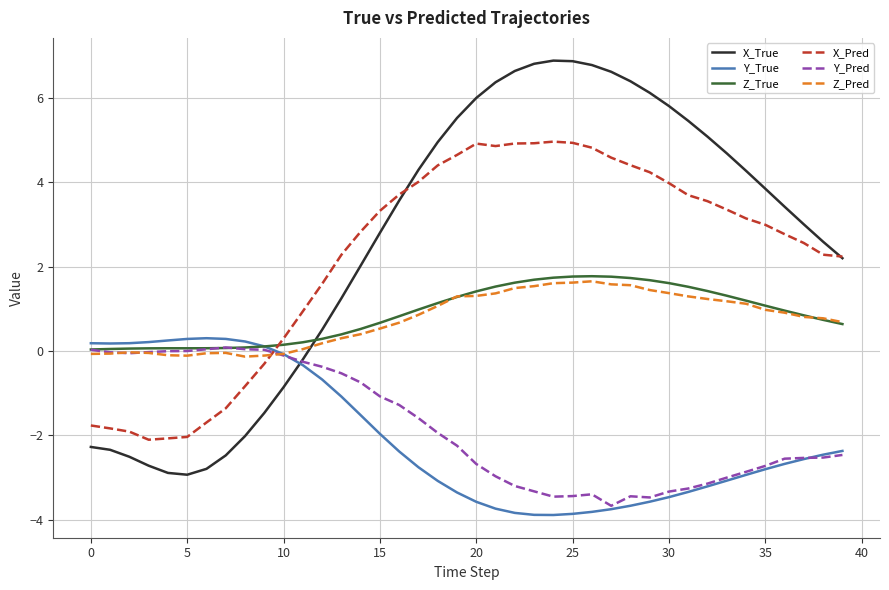

Which series has the widest spread of values?

X_True